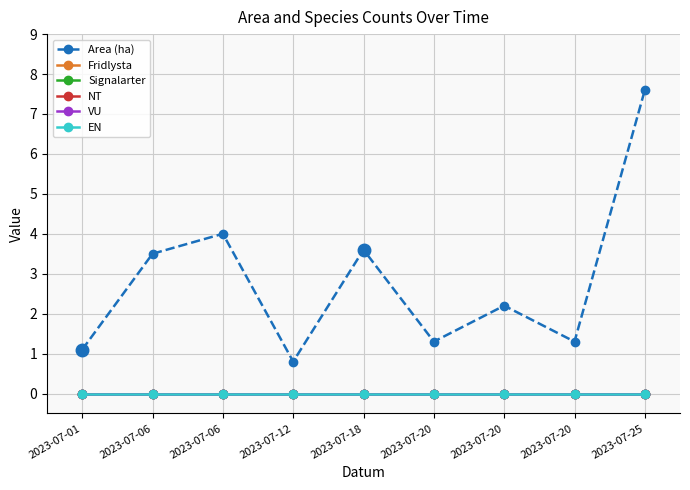

What is the maximum value shown in the chart?

7.6